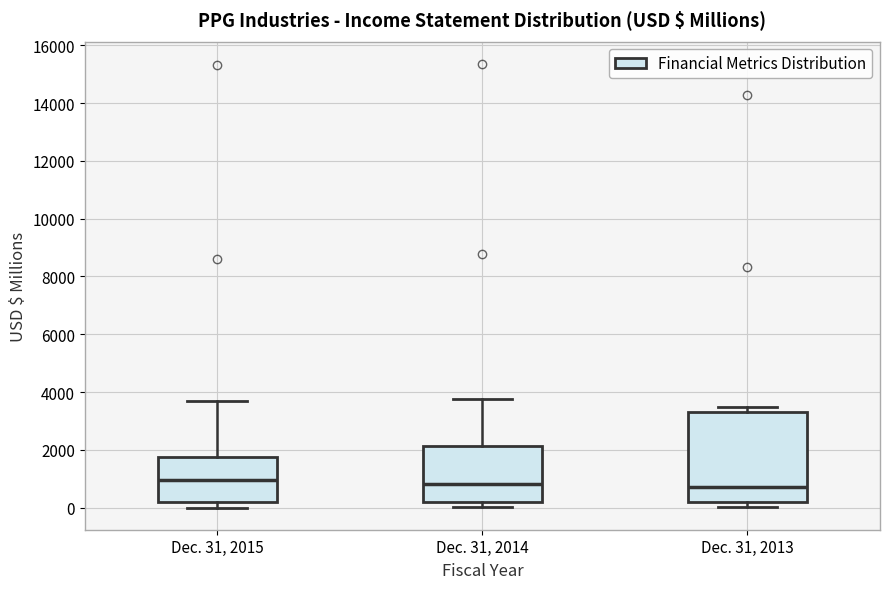

Reading left to right, transcribe this box plot: for each box, give where its median line is, the range the box spans, and where its two whiskers end, as read against the y-axis. The values are not printed on the chart, so give them approximately, as read against the axis.

Dec. 31, 2015: median 1000, box 200 to 1800, whiskers 0 to 3600
Dec. 31, 2014: median 800, box 200 to 2200, whiskers 0 to 3800
Dec. 31, 2013: median 800, box 200 to 3400, whiskers 0 to 3400 (just above the box's upper edge)